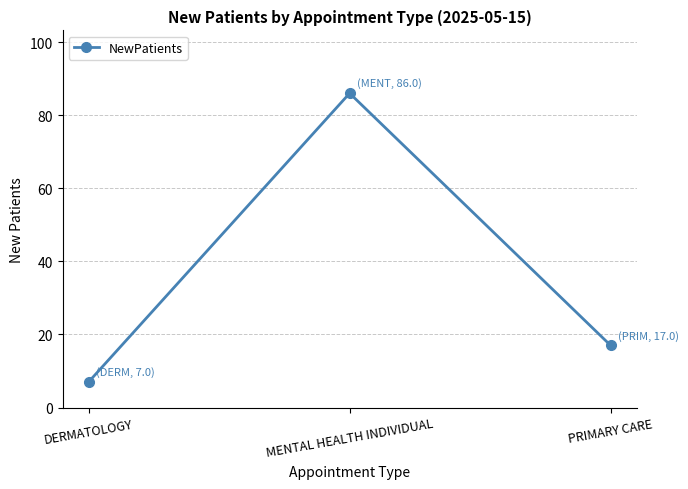

How many data points are less than 17?

1